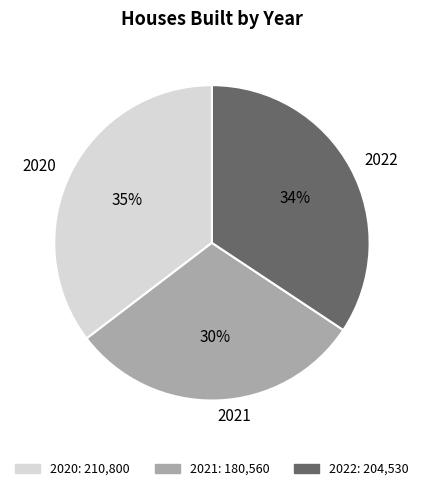

To the nearest percent, what percentage of the pie is 2021?

30%